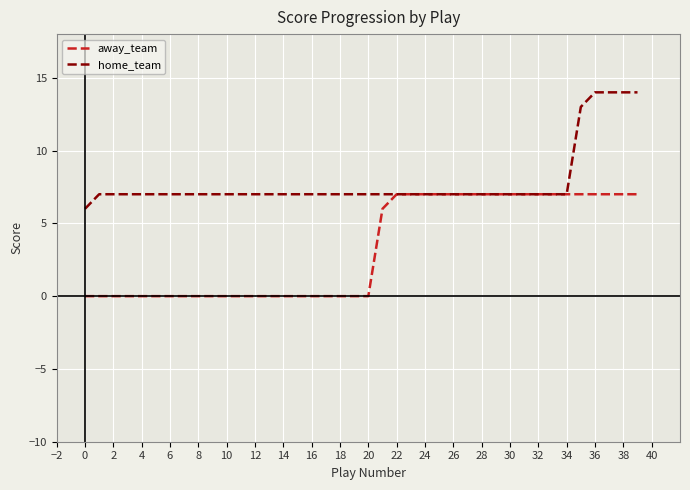

Which series has the largest range (max minus min)?

home_team